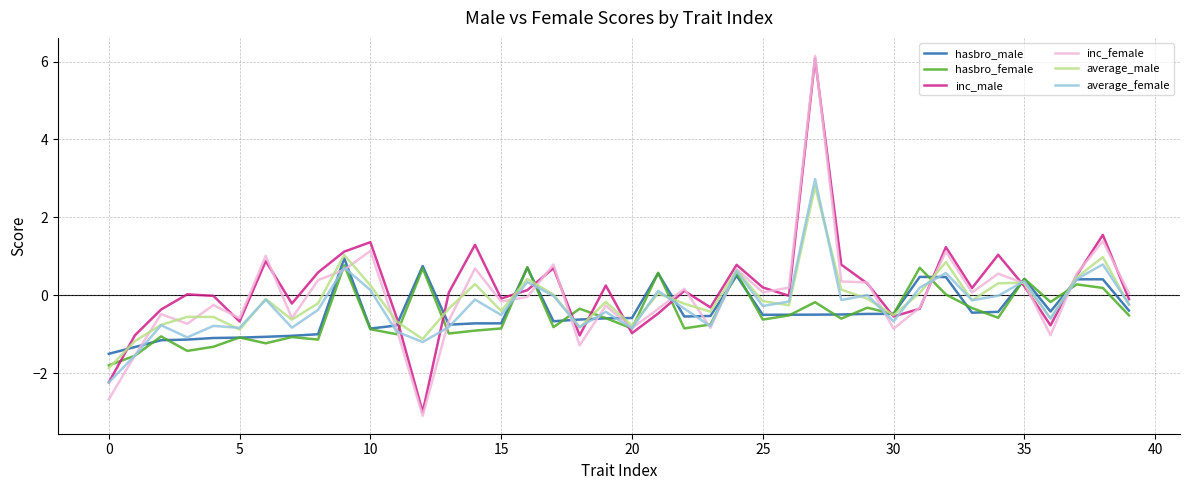

Which series has the largest total across all categories?

inc_male